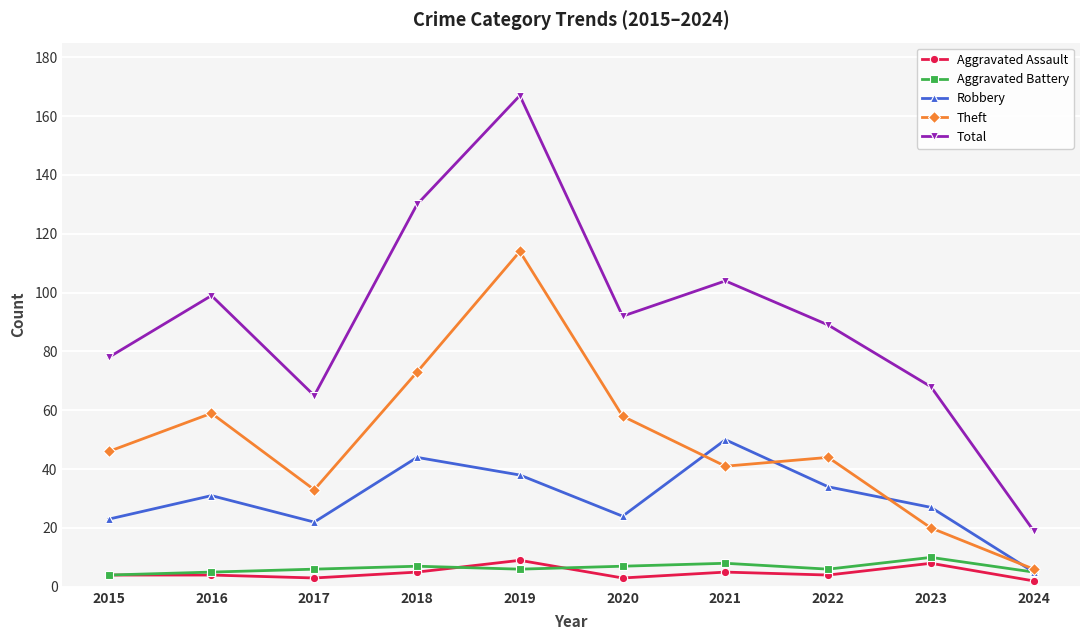

What is the total value across all series at 2020?

184